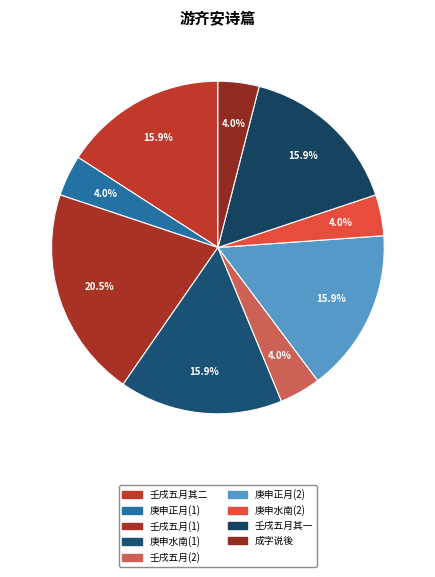

Count the number of slices in the pie.

9